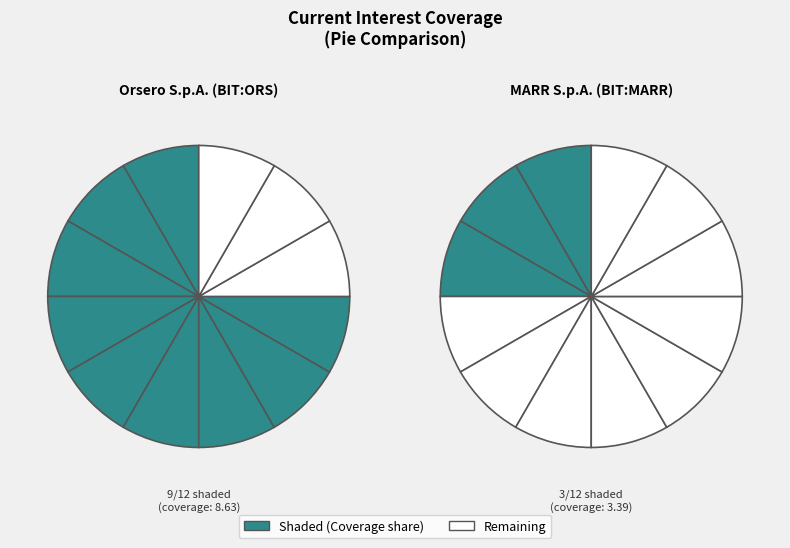

Between Orsero S.p.A. (BIT:ORS) and MARR S.p.A. (BIT:MARR), which is larger?

Orsero S.p.A. (BIT:ORS)